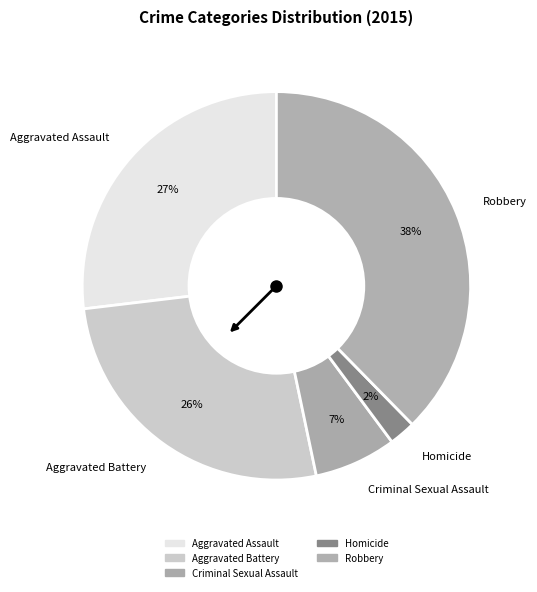

What is the ratio of the value at Aggravated Battery to the value at Aggravated Assault?

1.0